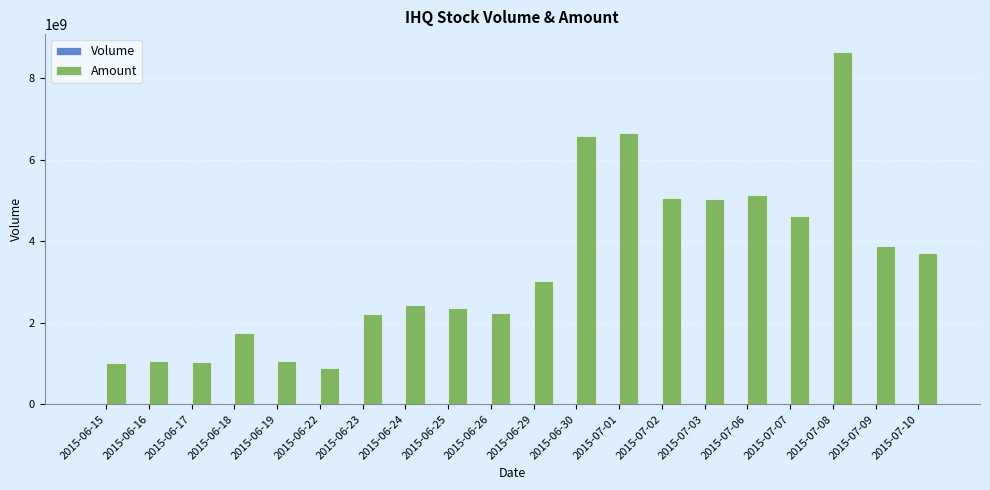

Which category has the highest value in the Amount series?

2015-07-08